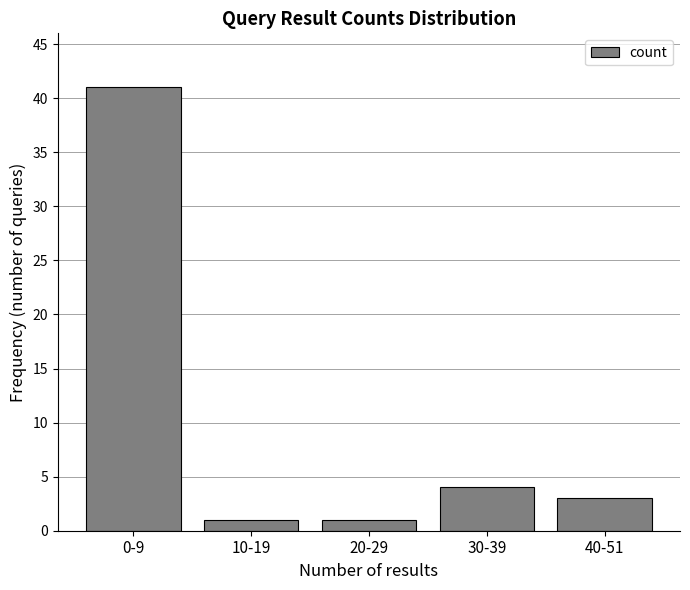

Reading left to right, list all the values displayed in this chart.

0-9=41	10-19=1	20-29=1	30-39=4	40-51=3